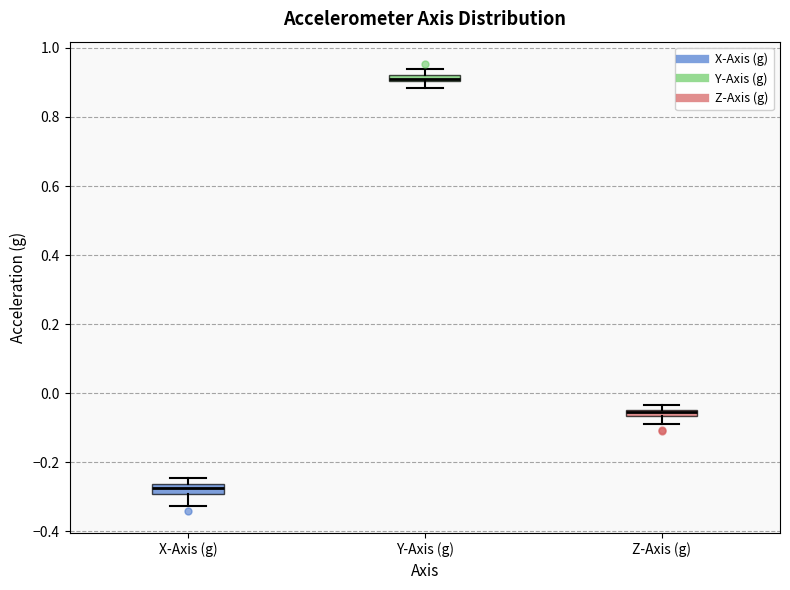

Where is the lower edge of the box for X-Axis (g) on the y-axis? The values are not printed on the chart, so give them approximately, as read against the axis.

-0.30